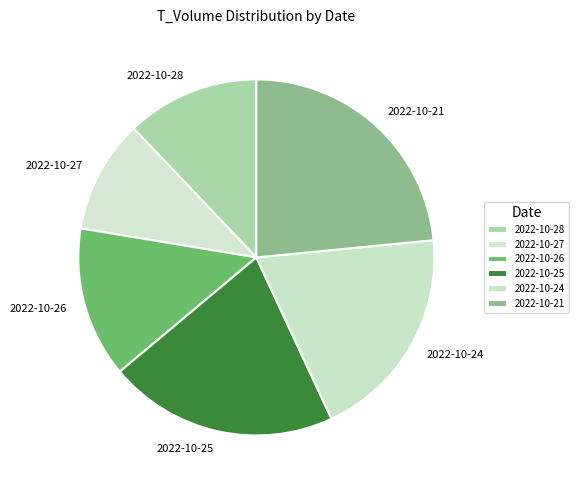

Rank the categories by value from highest to lowest.

2022-10-21, 2022-10-25, 2022-10-24, 2022-10-26, 2022-10-28, 2022-10-27